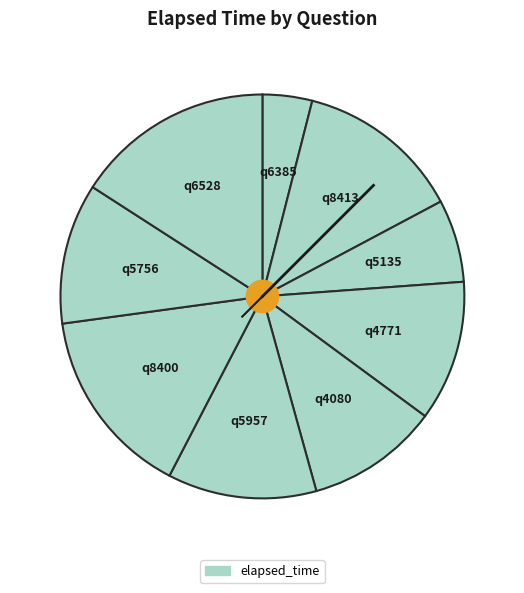

Count the number of slices in the pie.

9